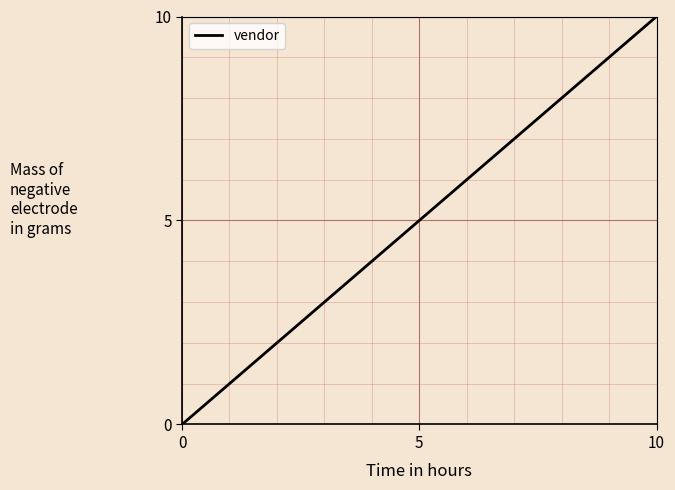

What is the greatest value displayed?

10.0